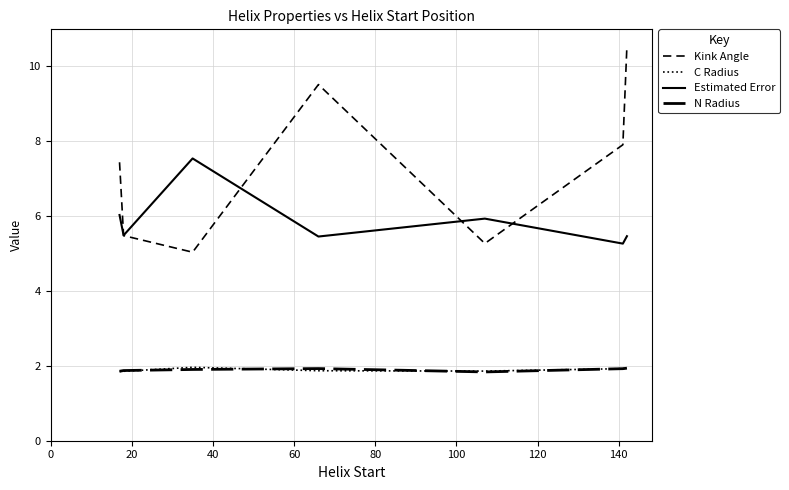

Does the chart display data point markers on the line(s)?

No